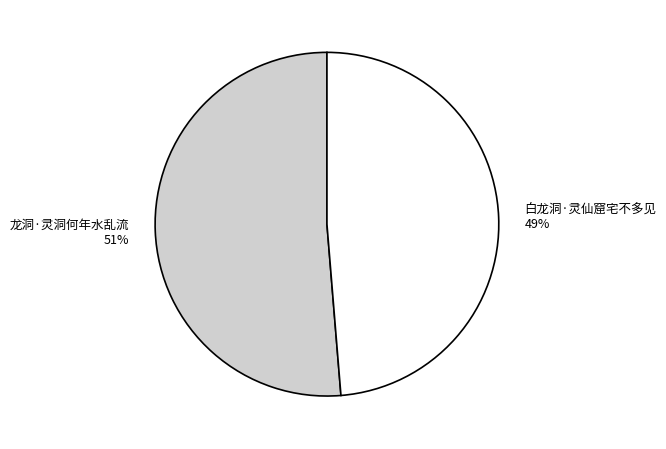

True or false: 白龙洞·灵仙窟宅不多见 accounts for 49% of the total.

True